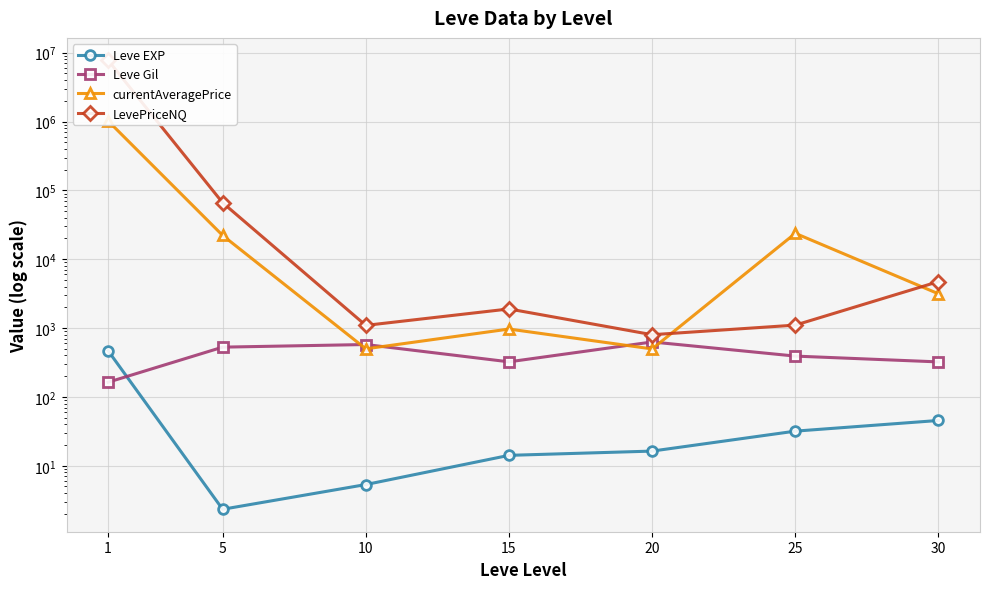

What is the total value across all series at 15?

3201.8